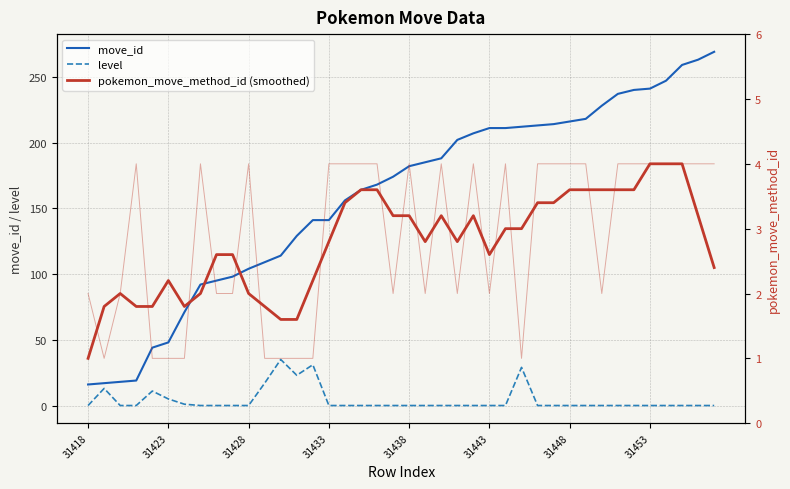

True or false: level has a value of 23 at 31428.

False